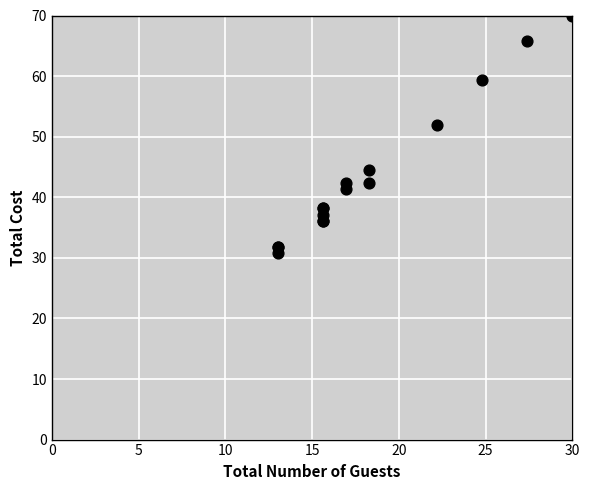

What Y value in the scatter plot is closest to 50?

52.0